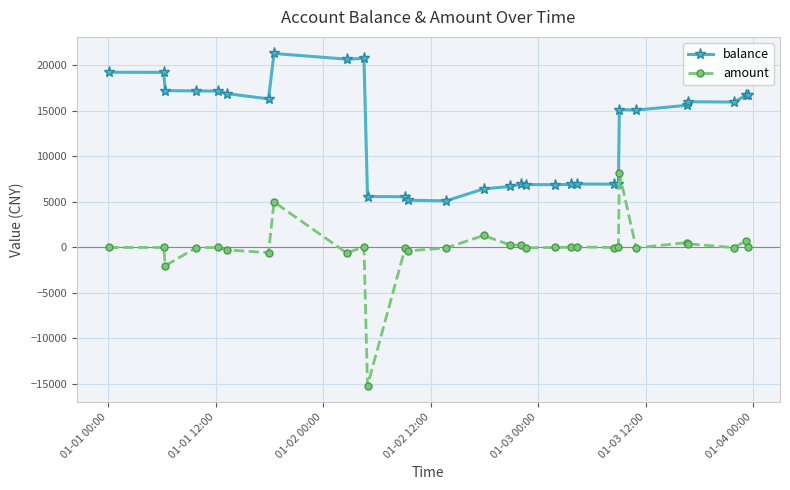

List the series in order of their overall mean, highest first.

balance, amount